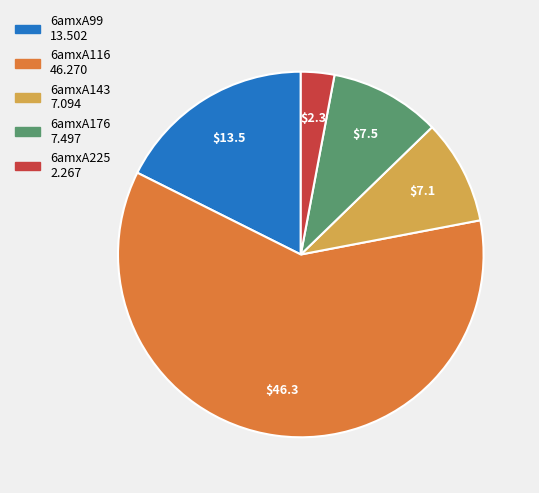

Which category has the smallest portion of the pie?

6amxA225